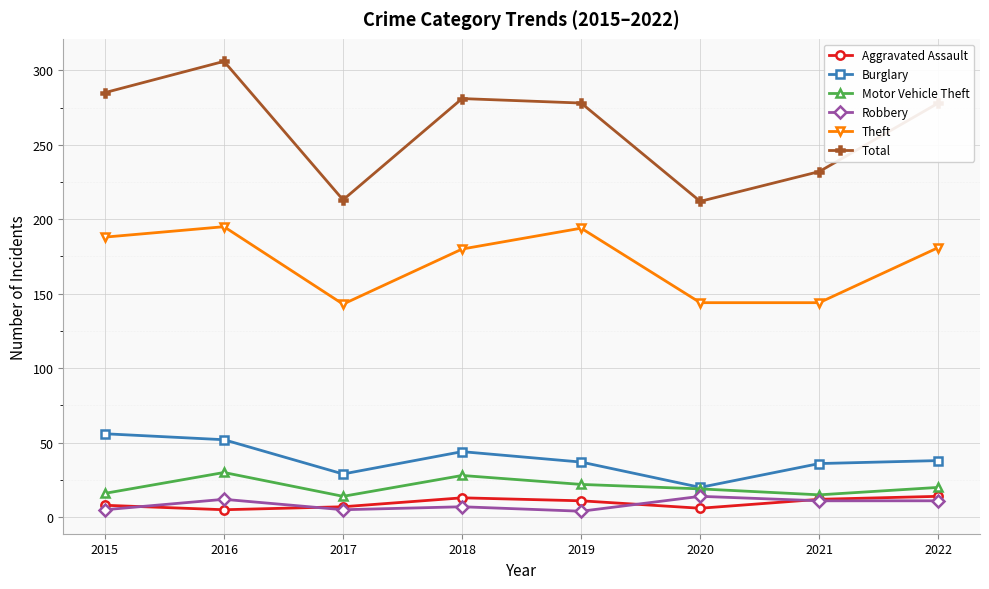

The value of Burglary at 2019 is 37. True or false?

True